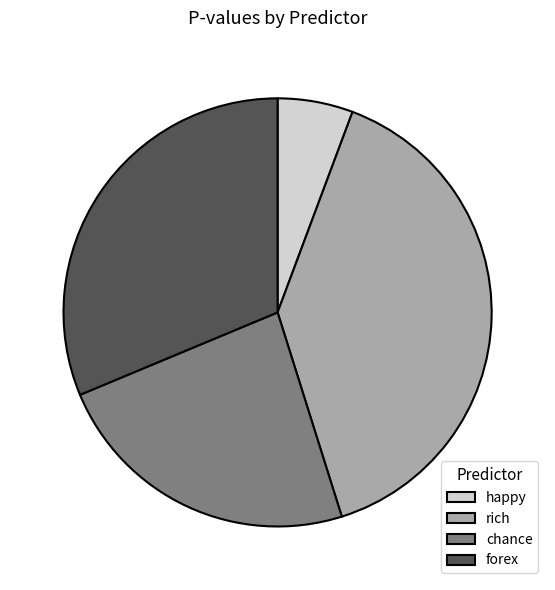

Which slice is the largest?

rich